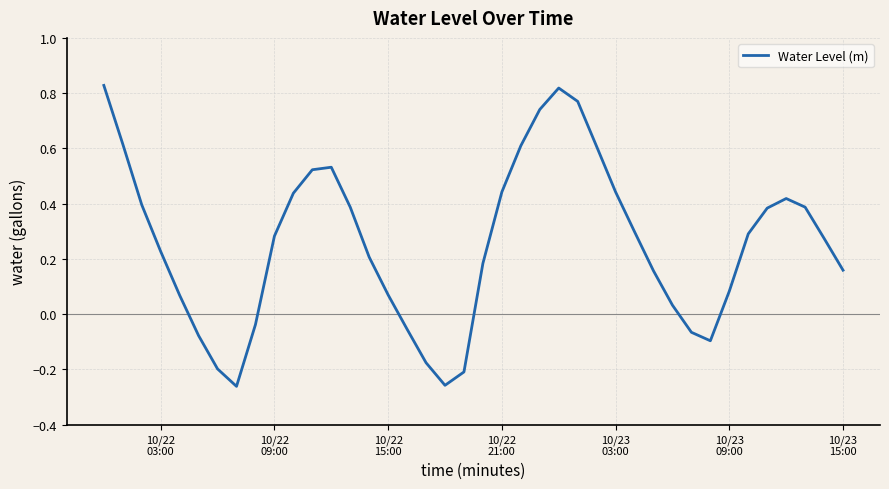

How many values exceed 0?

30